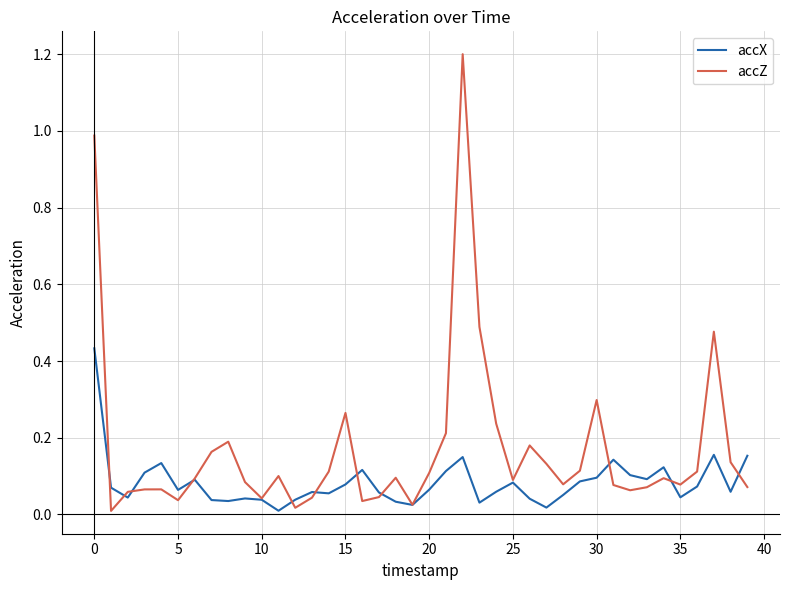

Which series has the largest total across all categories?

accZ